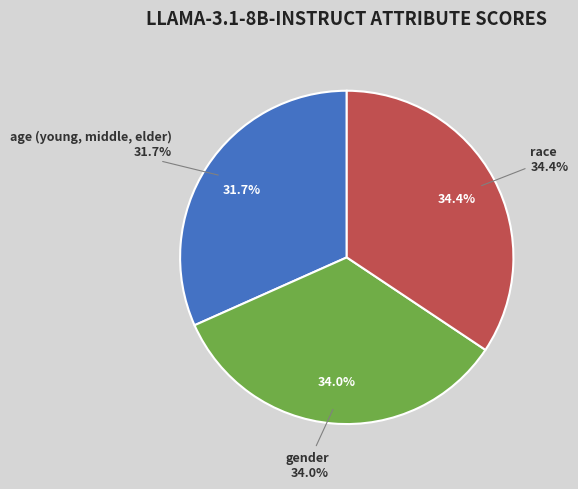

To the nearest percent, what is the combined percentage of gender and race?

68%